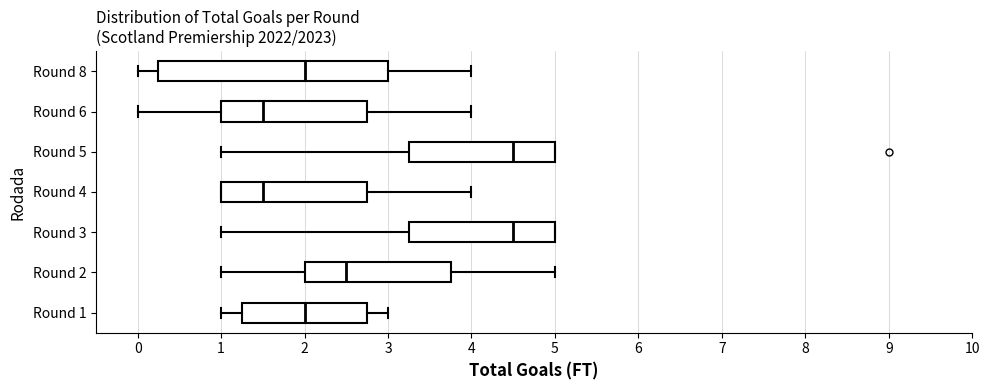

Reading bottom to top, transcribe this box plot: for each box, give where its median line is, the range the box spans, and where its two whiskers end, as read against the x-axis. The values are not printed on the chart, so give them approximately, as read against the axis.

Round 1: median 2.0, box 1.3 to 2.8, whiskers 1.0 to 3.0
Round 2: median 2.5, box 2.0 to 3.8, whiskers 1.0 to 5.0
Round 3: median 4.5, box 3.3 to 5.0, whiskers 1.0 to 5.0
Round 4: median 1.5, box 1.0 to 2.8, whiskers 1.0 to 4.0
Round 5: median 4.5, box 3.3 to 5.0, whiskers 1.0 to 5.0
Round 6: median 1.5, box 1.0 to 2.8, whiskers 0.0 to 4.0
Round 8: median 2.0, box 0.3 to 3.0, whiskers 0.0 to 4.0